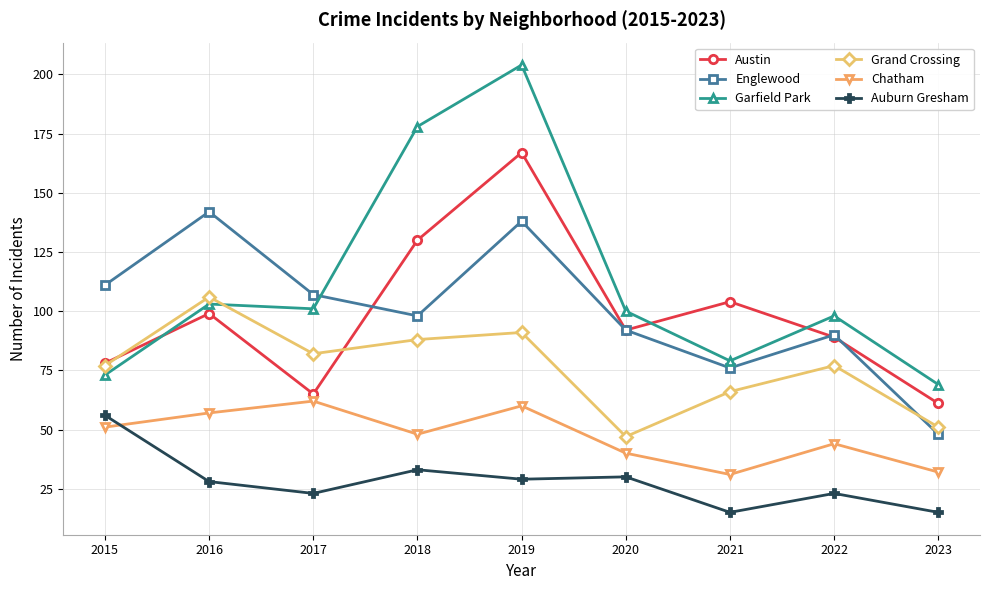

What are all the series names shown in the legend?

Austin, Englewood, Garfield Park, Grand Crossing, Chatham, Auburn Gresham